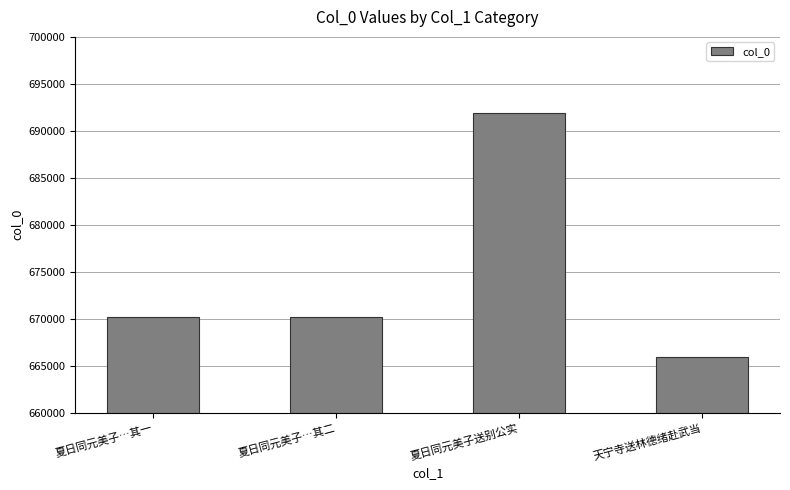

At which category does the chart reach its peak across all series?

夏日同元美子送别公实